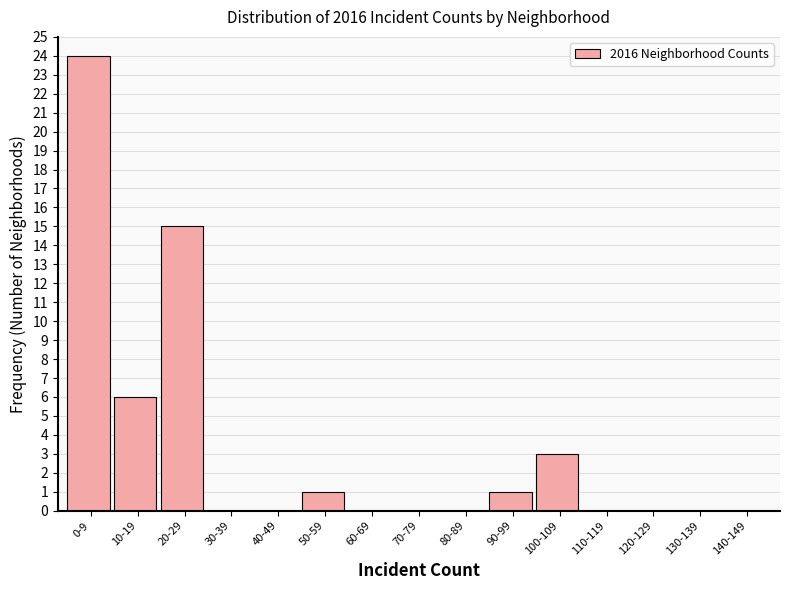

Reading right to left, extract all data points from this chart.

140-149=0	130-139=0	120-129=0	110-119=0	100-109=3	90-99=1	80-89=0	70-79=0	60-69=0	50-59=1	40-49=0	30-39=0	20-29=15	10-19=6	0-9=24